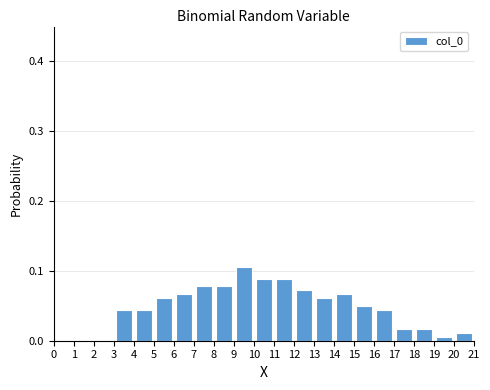

Over which range of the x-axis is the bar tallest?

9 to 10